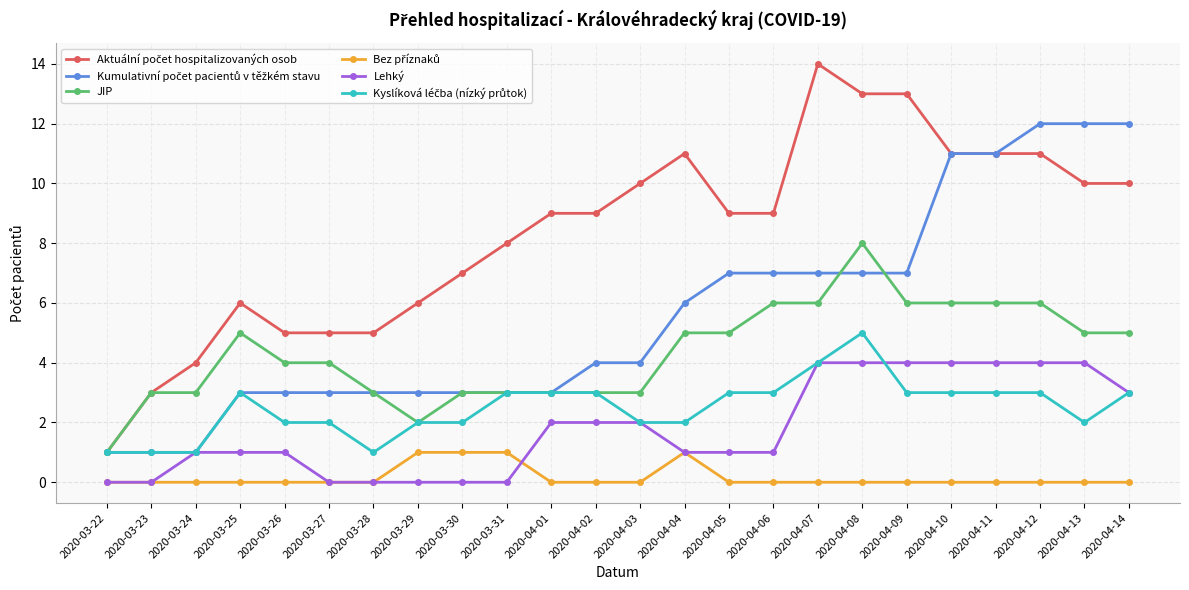

How many lines are shown in the chart?

6